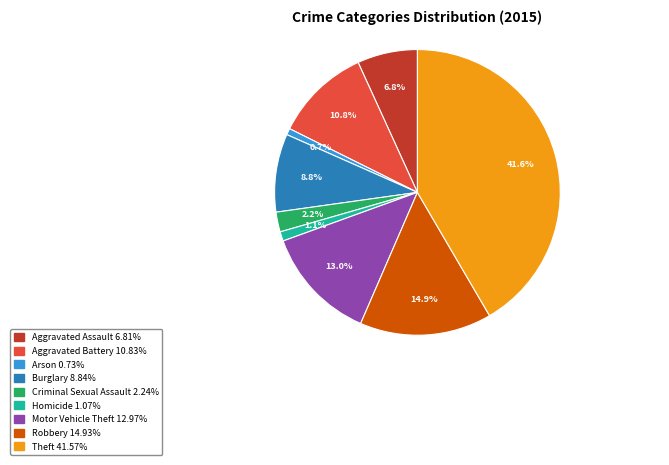

What is the total percentage of Motor Vehicle Theft and Robbery?

27.9%